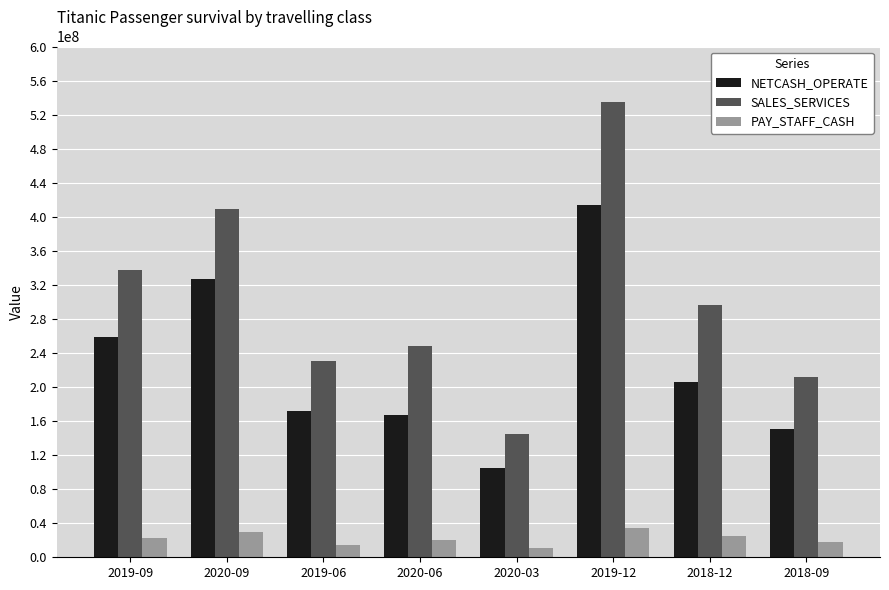

What is the difference between the maximum and minimum values in the NETCASH_OPERATE series?

309015923.4